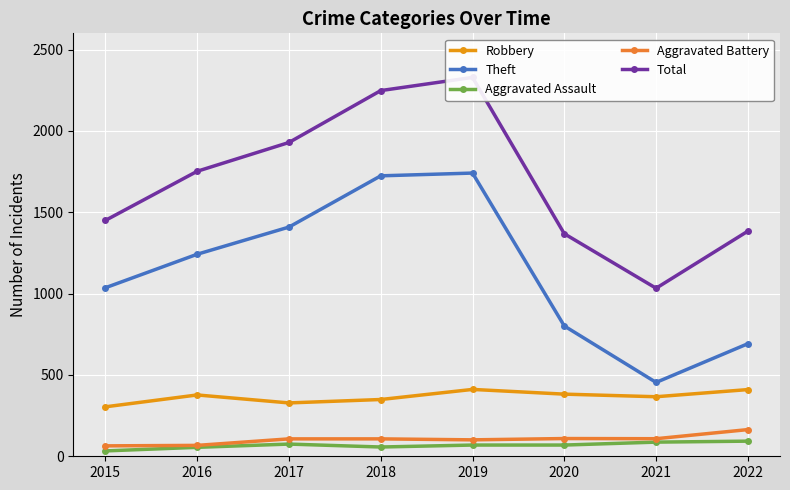

What are all the series names shown in the legend?

Robbery, Theft, Aggravated Assault, Aggravated Battery, Total